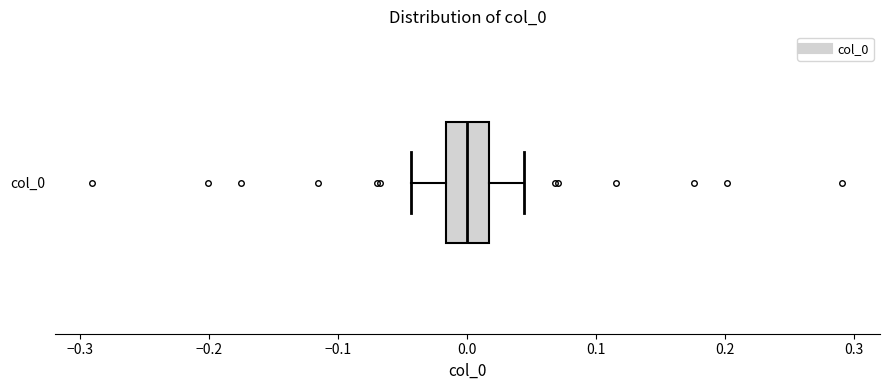

Transcribe this box plot: give where the median line is, the range the box spans, and where the two whiskers end, as read against the x-axis. The values are not printed on the chart, so give them approximately, as read against the axis.

median 0.00, box -0.02 to 0.02, whiskers -0.04 to 0.04